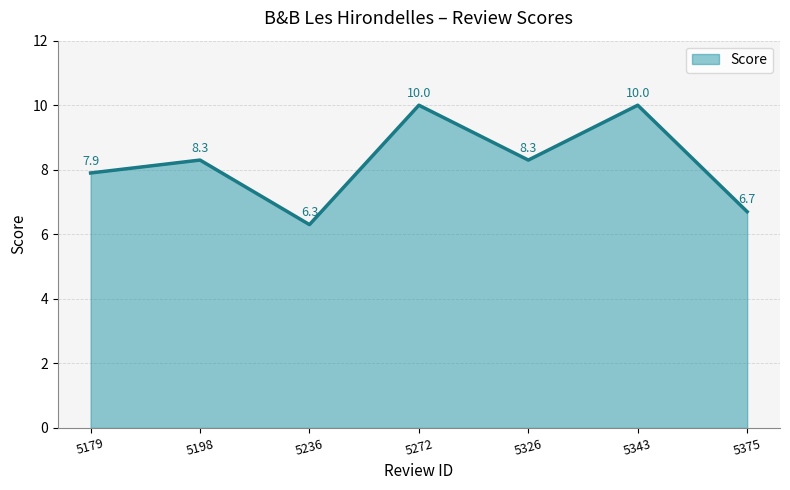

Reading left to right, what are all the values shown in this chart?

5179=7.9	5198=8.3	5236=6.3	5272=10.0	5326=8.3	5343=10.0	5375=6.7